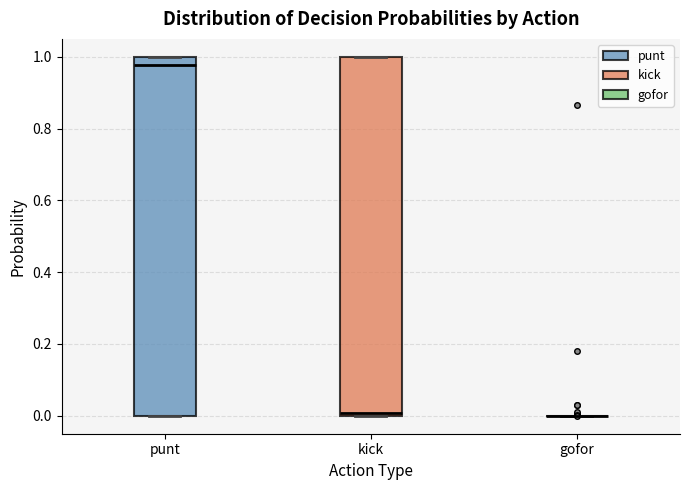

Reading left to right, transcribe this box plot: for each box, give where its median line is, the range the box spans, and where its two whiskers end, as read against the y-axis. The values are not printed on the chart, so give them approximately, as read against the axis.

punt: median 0.98, box 0.00 to 1.00, whiskers 0.00 to 1.00
kick: median 0.00 (just above the box's lower edge), box 0.00 to 1.00, whiskers 0.00 to 1.00
gofor: box collapsed to a line at 0.00, whiskers 0.00 to 0.00